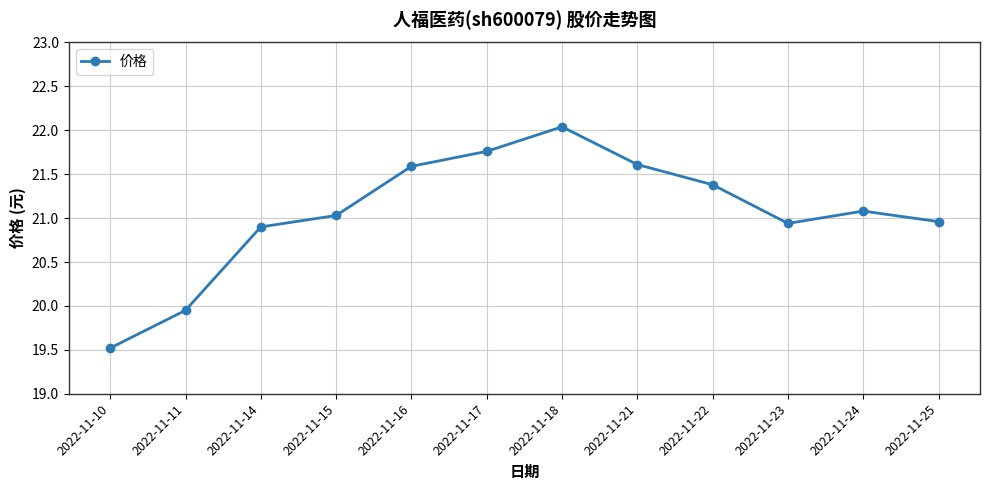

Count the number of data series in this chart.

1